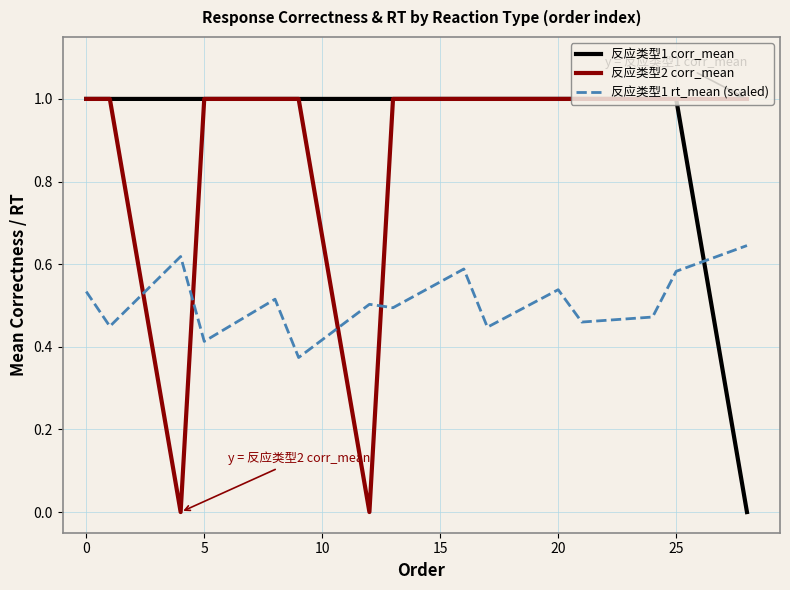

Does the chart have visible grid lines?

Yes